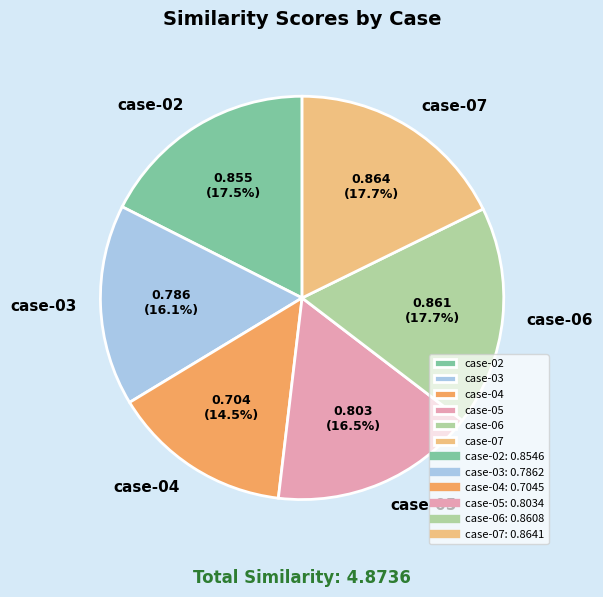

What is the smallest slice in the pie chart?

case-04